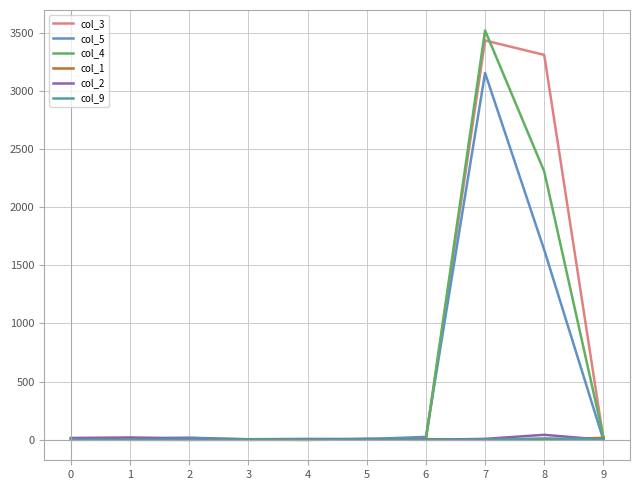

Which series has the largest total across all categories?

col_3